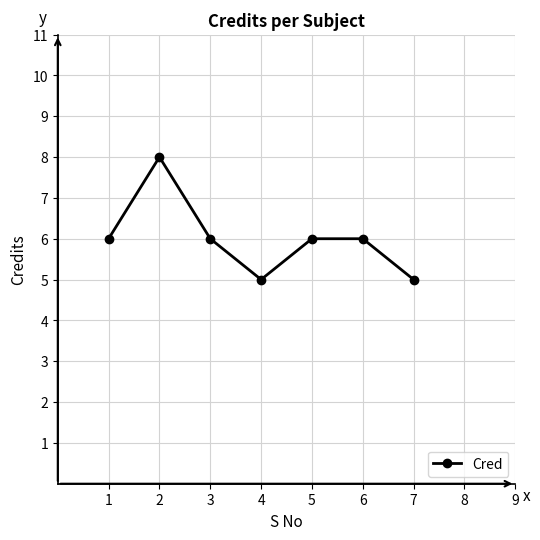

What is the sum of the values at 6 and 5?

12